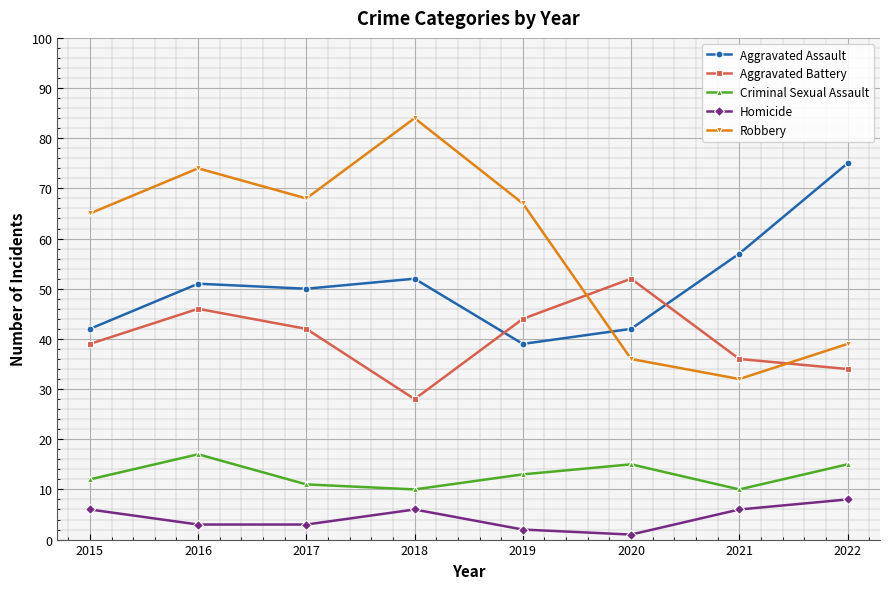

The value of Aggravated Assault at 2018 is 52. True or false?

True